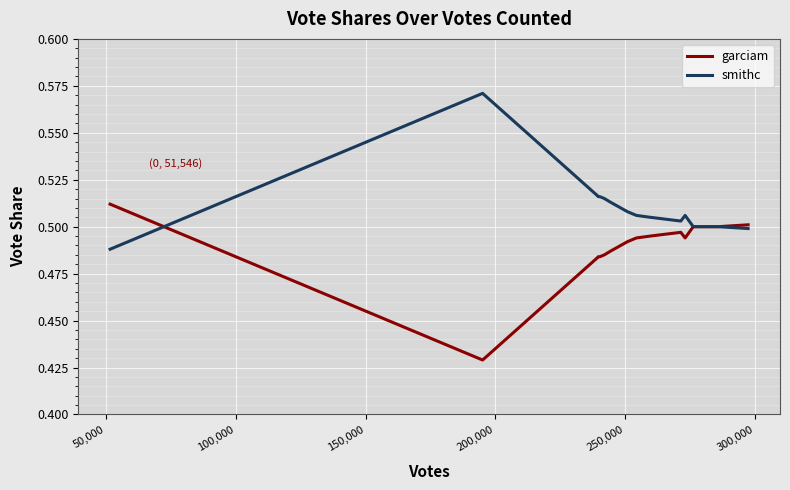

How many lines are shown in the chart?

2